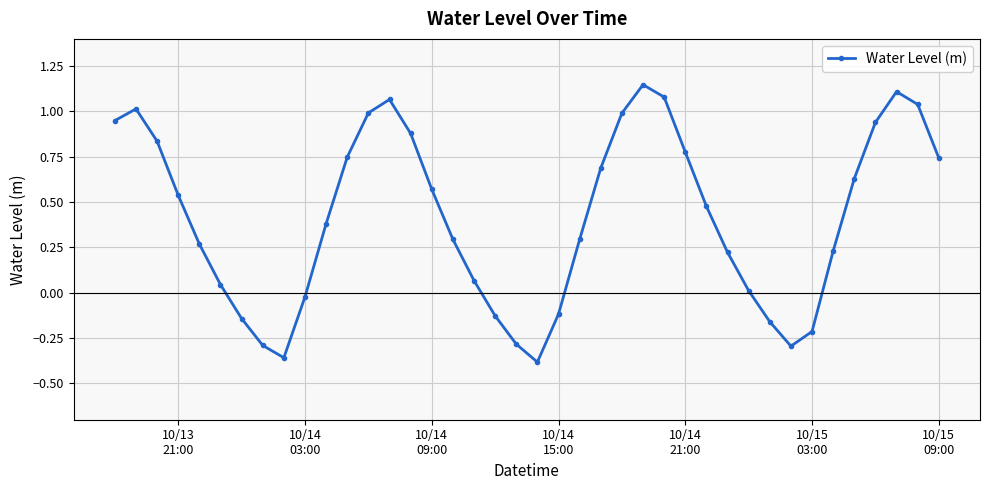

How many interior local peaks (higher than both neighbors) does the data have?

4